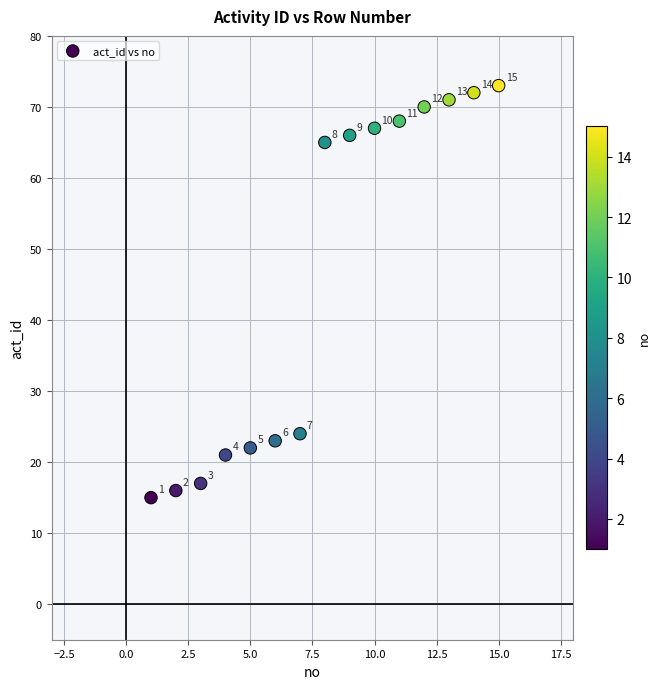

What is the range of X values (max minus min)?

14